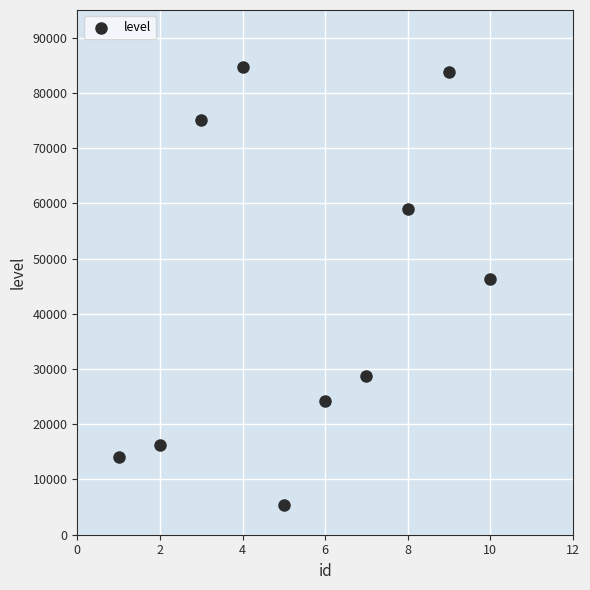

What Y value in the scatter plot is closest to 44979?

46261